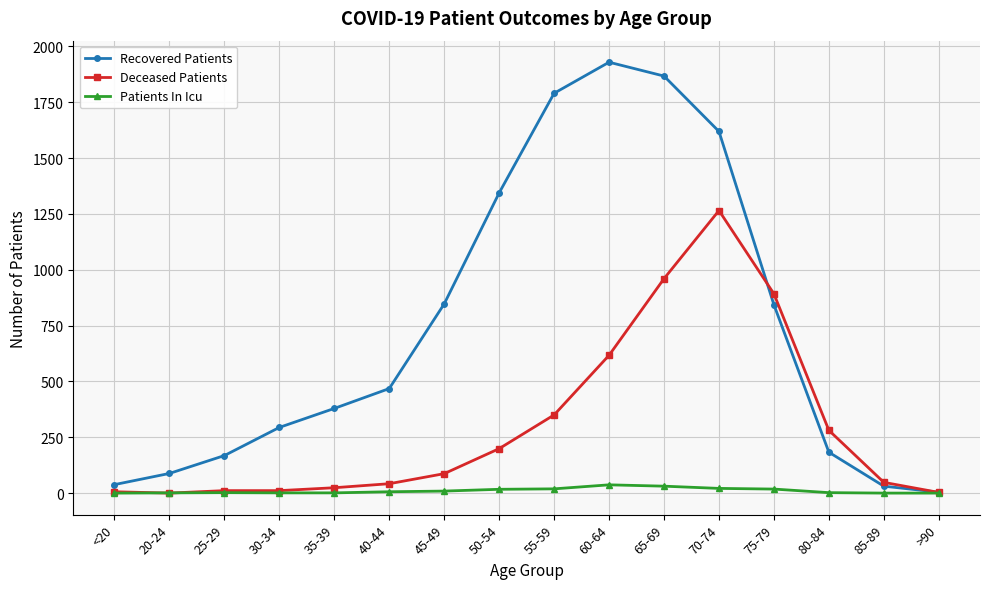

What is the greatest value displayed?

1929